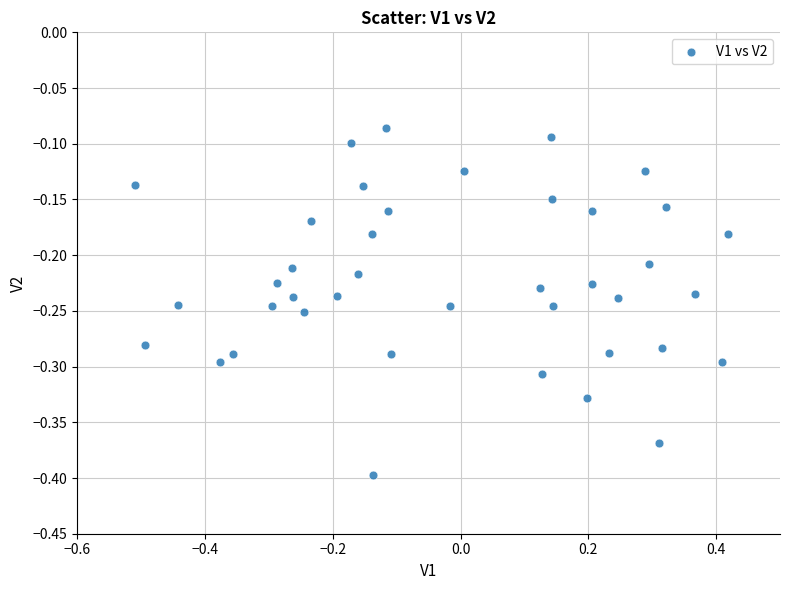

What is the range of Y values (max minus min)?

0.3